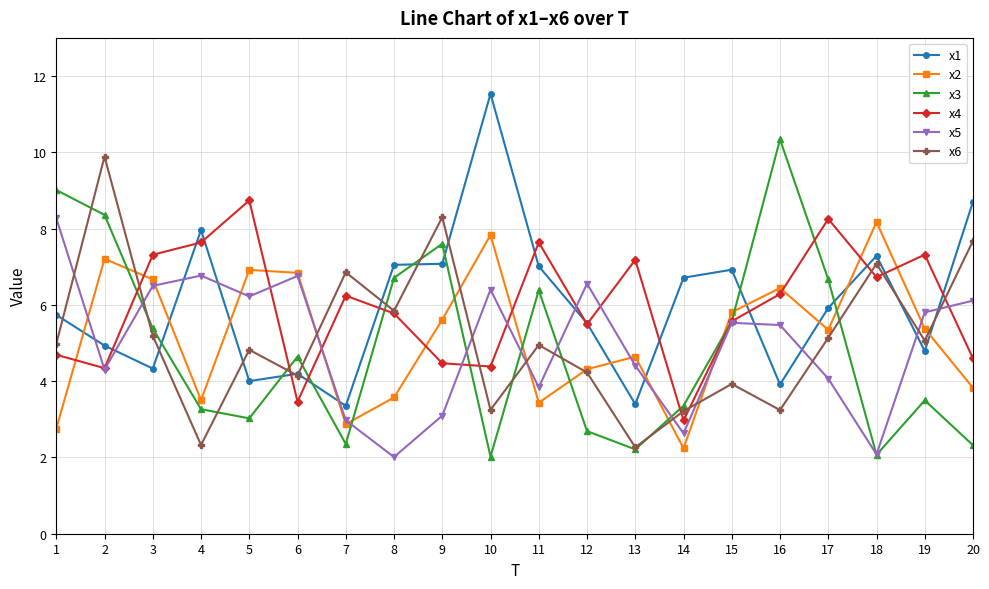

True or false: x1 has more than 0 interior local peaks.

True